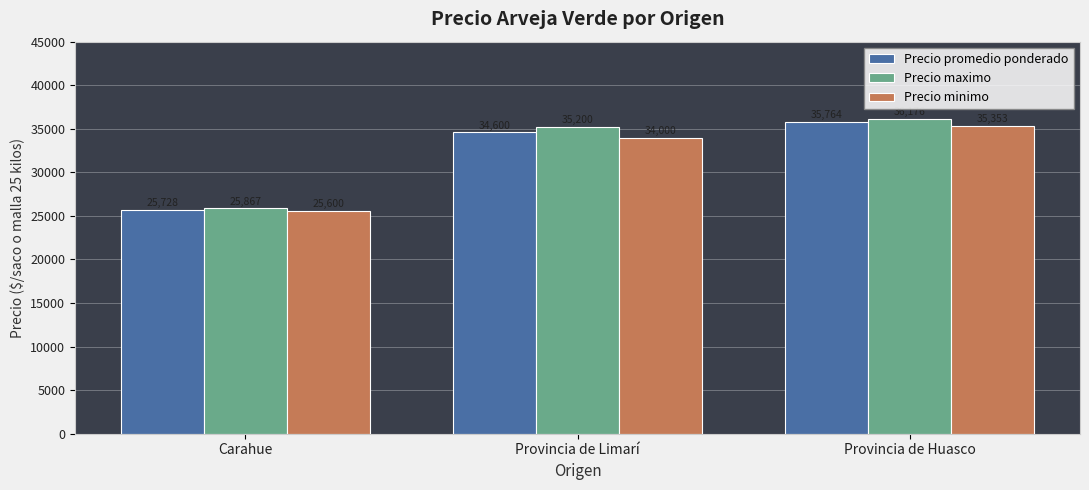

What is the sum of the Precio promedio ponderado values at Provincia de Limarí and Provincia de Huasco?

70364